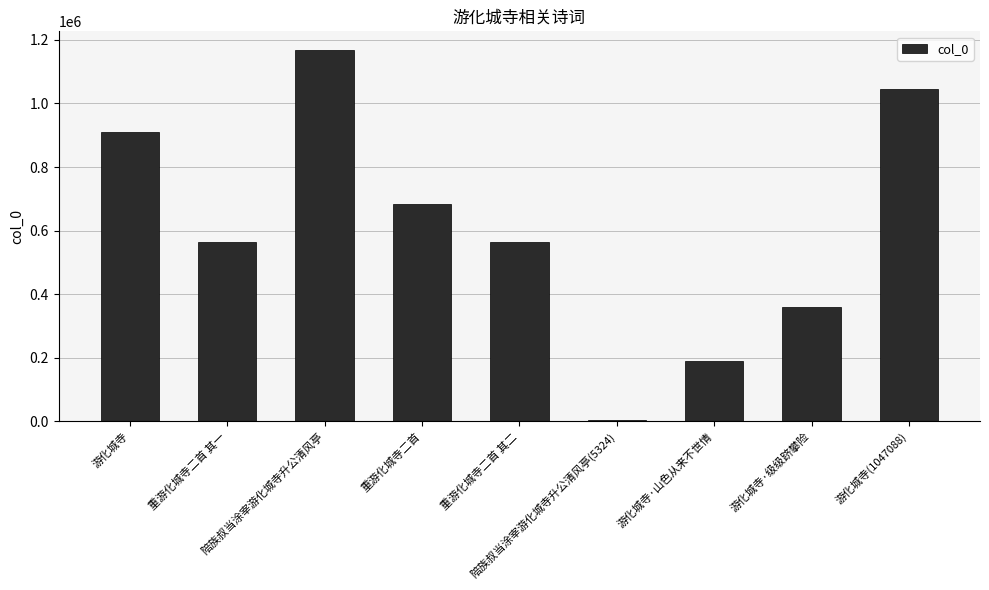

What position from the right is 重游化城寺二首 其一?

8